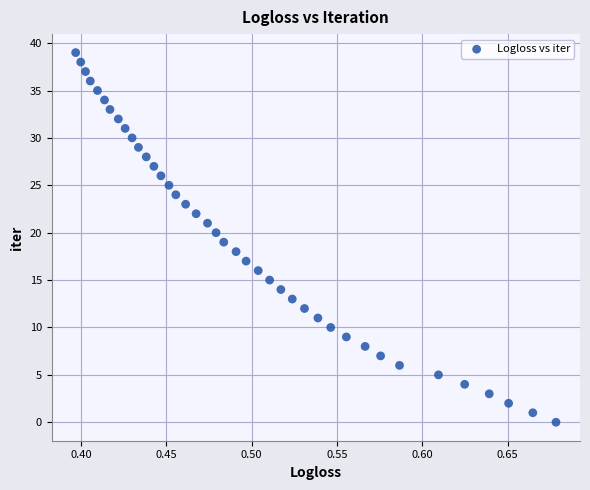

What is the range of Y values (max minus min)?

39